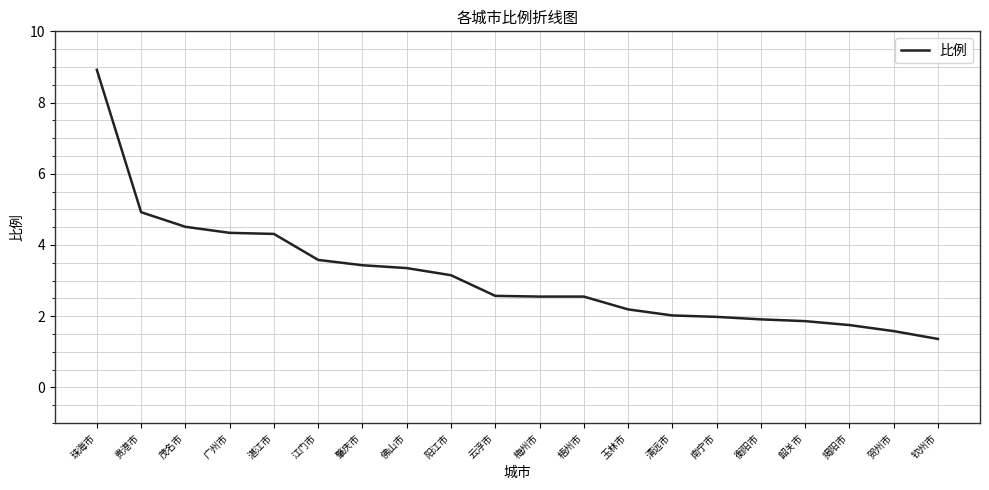

What is the change in value from 梧州市 to 玉林市?

-0.4